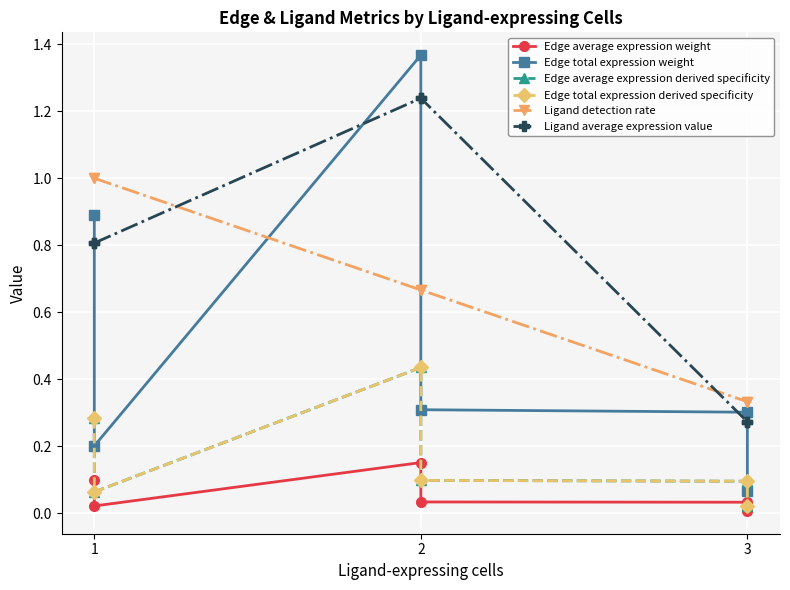

True or false: Edge average expression derived specificity and Edge total expression derived specificity intersect in this chart.

False